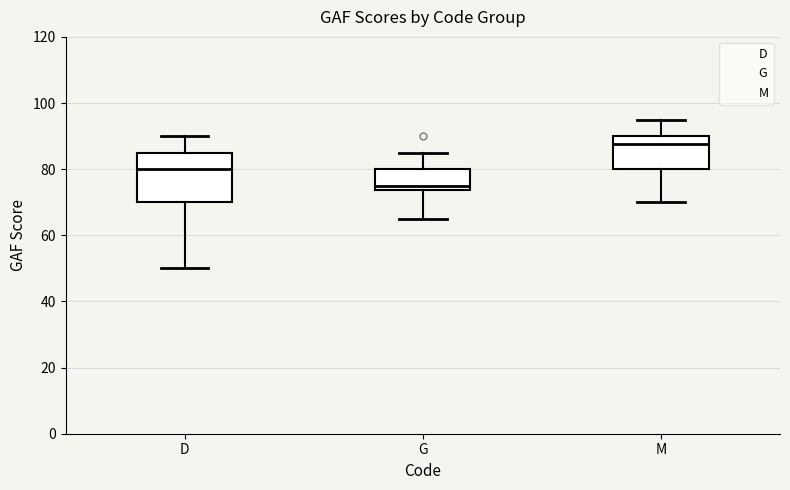

Reading left to right, transcribe this box plot: for each box, give where its median line is, the range the box spans, and where its two whiskers end, as read against the y-axis. The values are not printed on the chart, so give them approximately, as read against the axis.

D: median 80, box 70 to 86, whiskers 50 to 90
G: median 76, box 74 to 80, whiskers 66 to 86
M: median 88, box 80 to 90, whiskers 70 to 96